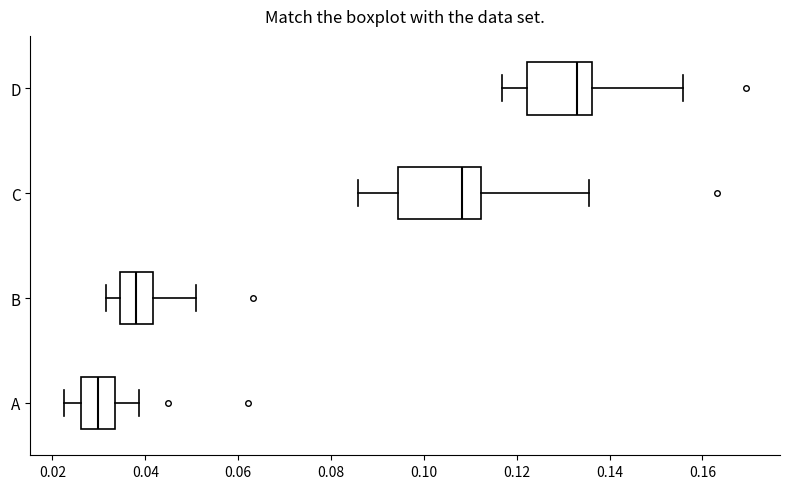

Reading bottom to top, transcribe this box plot: for each box, give where its median line is, the range the box spans, and where its two whiskers end, as read against the x-axis. The values are not printed on the chart, so give them approximately, as read against the axis.

A: median 0.030, box 0.026 to 0.034, whiskers 0.022 to 0.038
B: median 0.038, box 0.034 to 0.042, whiskers 0.032 to 0.050
C: median 0.108, box 0.094 to 0.112, whiskers 0.086 to 0.136
D: median 0.134, box 0.122 to 0.136, whiskers 0.116 to 0.156